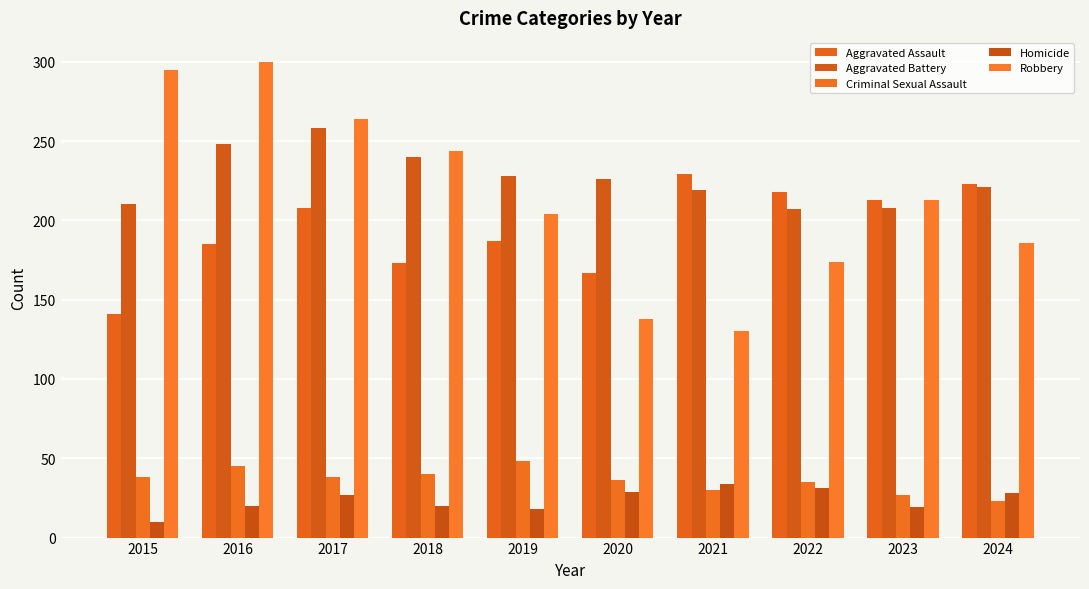

At which label does Criminal Sexual Assault reach its minimum?

2024